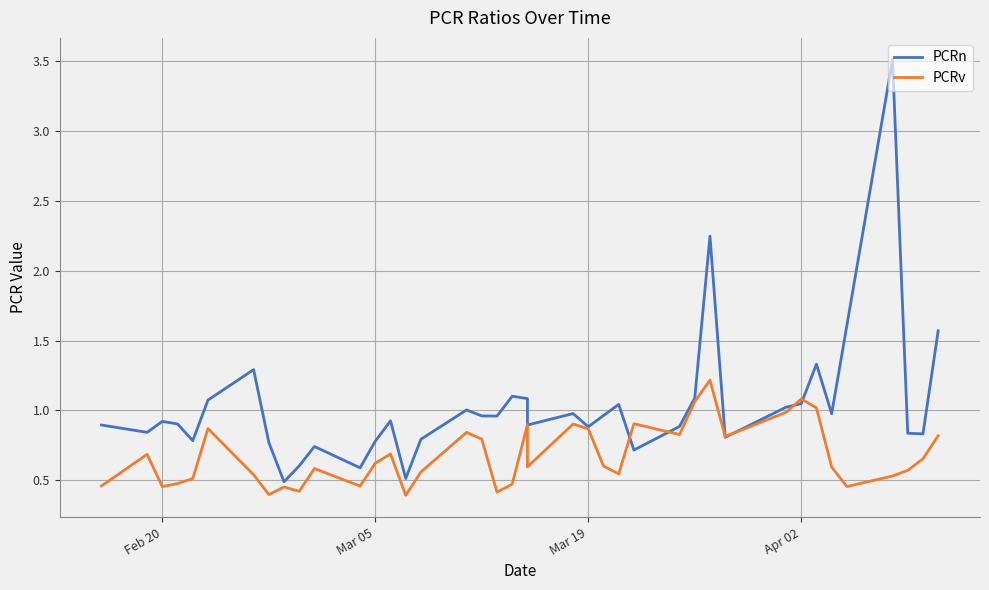

The value of PCRv at Feb 20 is 0.8. True or false?

False